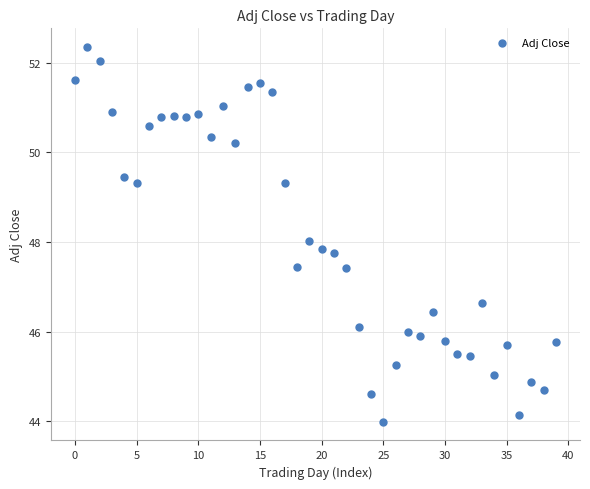

What is the range of Y values (max minus min)?

8.4